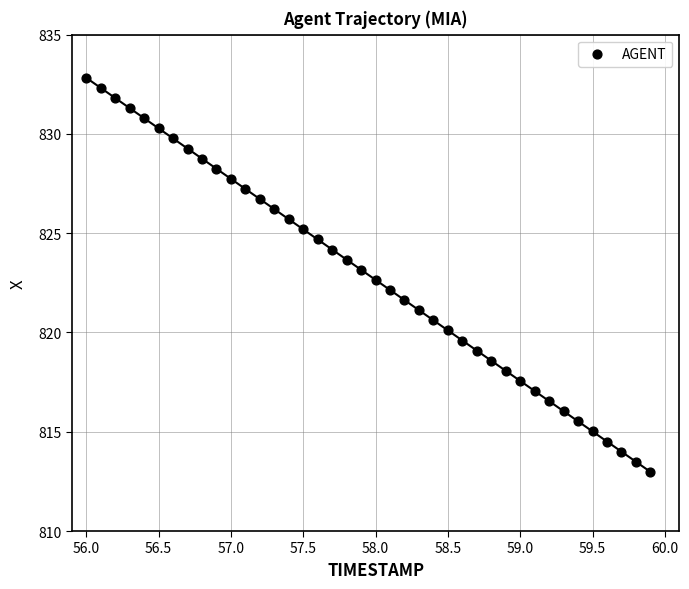

What is the range of X values (max minus min)?

3.9